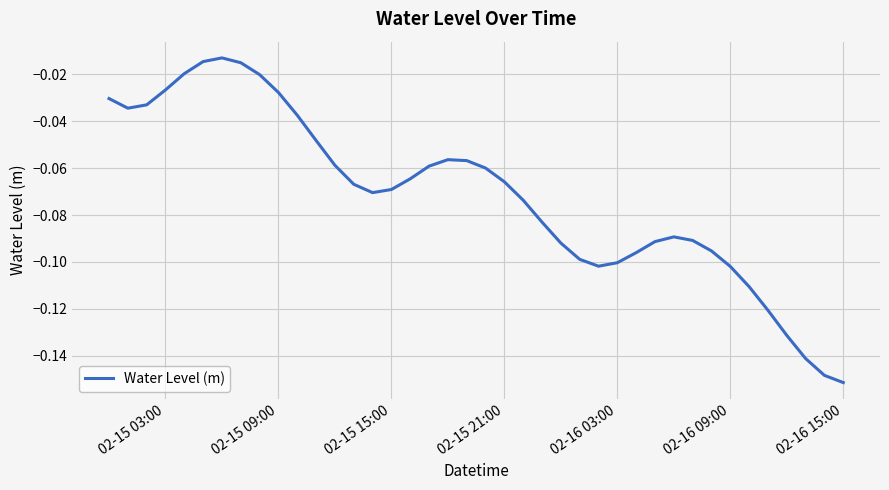

Which label corresponds to the smallest value in the chart?

02-16 15:00